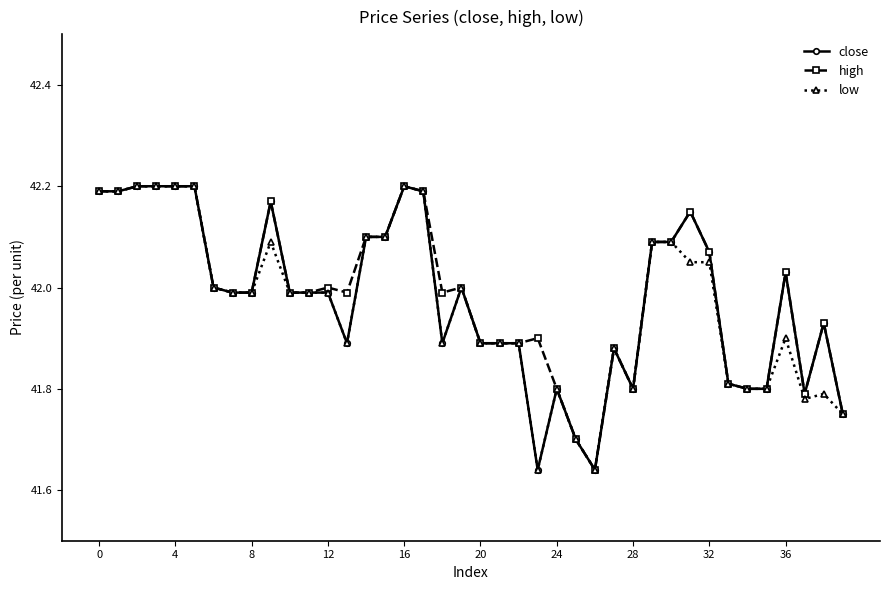

How many lines are shown in the chart?

3